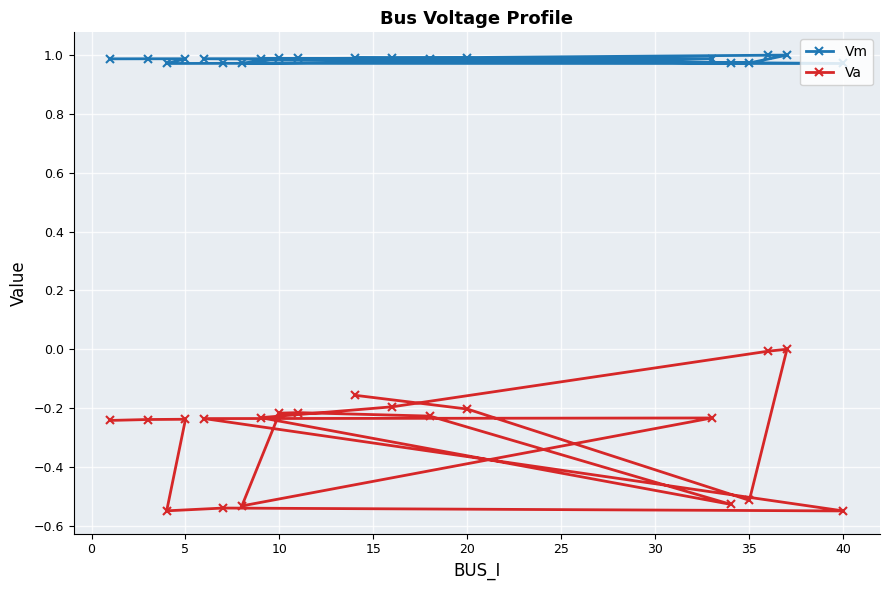

What is the spread (max minus min) of values at 15?

1.5